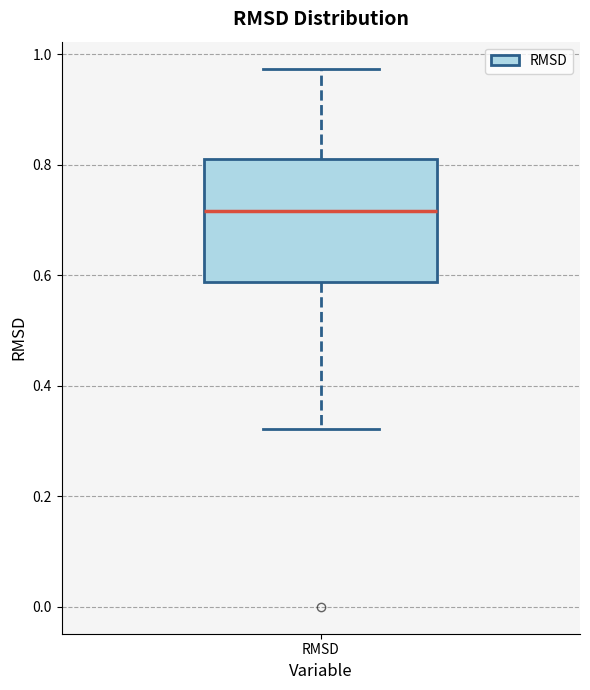

Transcribe this box plot: give where the median line is, the range the box spans, and where the two whiskers end, as read against the y-axis. The values are not printed on the chart, so give them approximately, as read against the axis.

median 0.72, box 0.58 to 0.82, whiskers 0.32 to 0.98